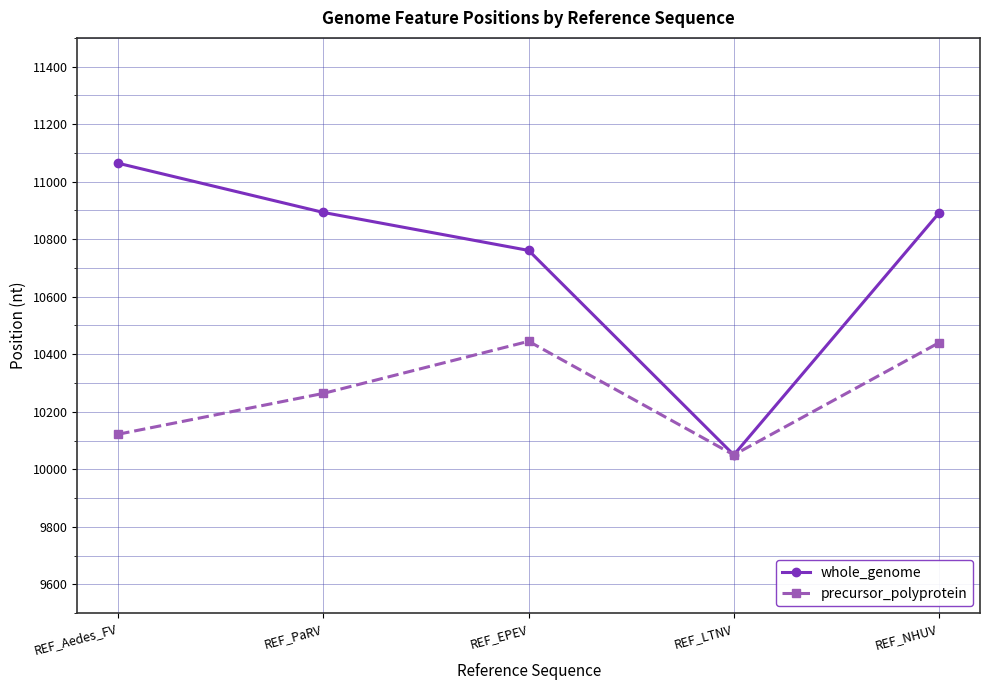

What is the label of the 2nd point from the right?

REF_LTNV